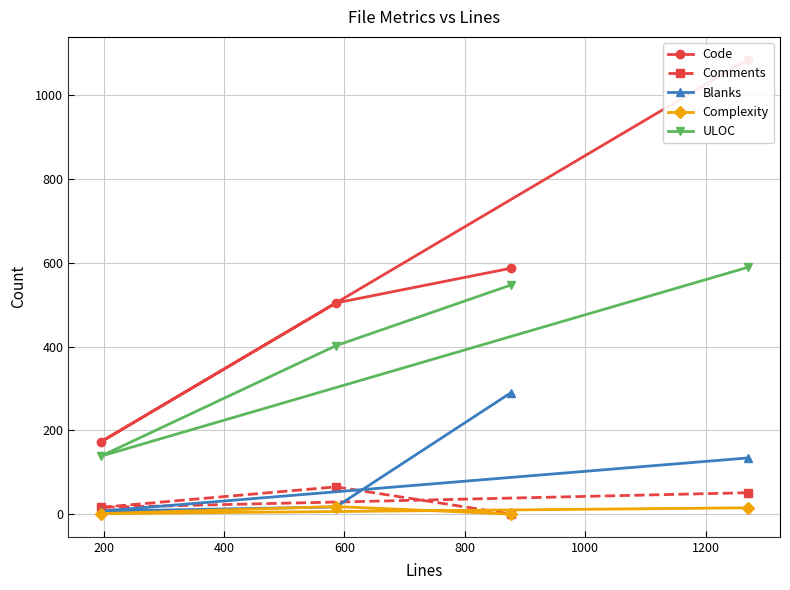

How many lines are shown in the chart?

5